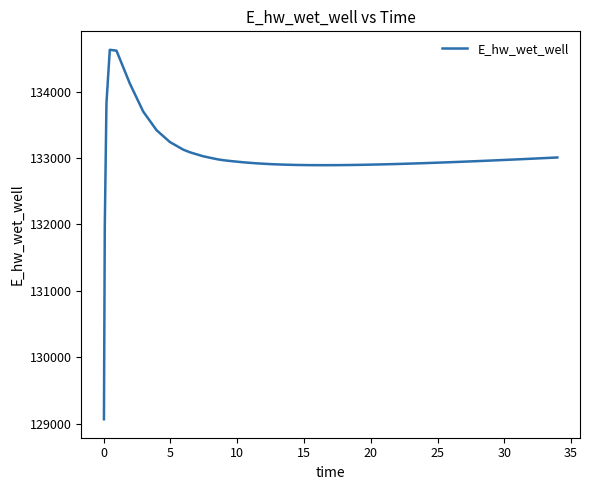

What is the maximum value shown in the chart?

134628.0